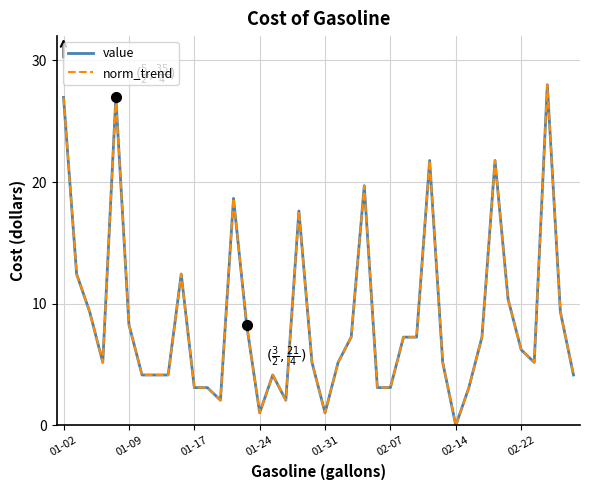

Is this an area chart (filled region under the line)?

No